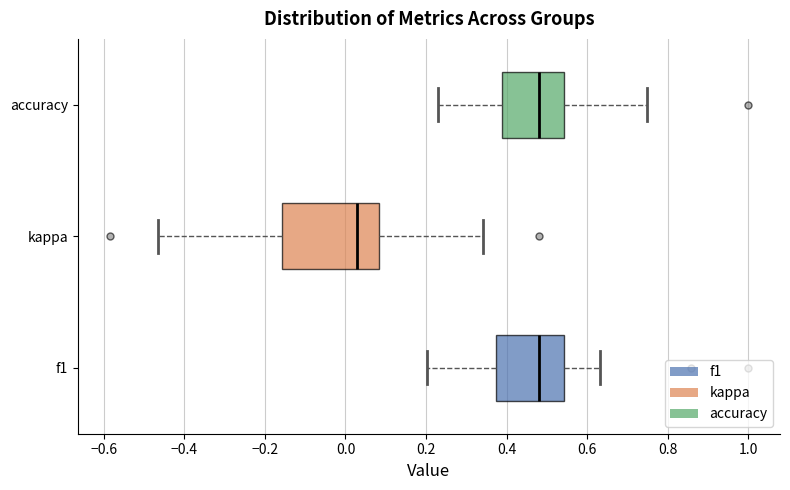

Reading bottom to top, transcribe this box plot: for each box, give where its median line is, the range the box spans, and where its two whiskers end, as read against the x-axis. The values are not printed on the chart, so give them approximately, as read against the axis.

f1: median 0.48, box 0.38 to 0.54, whiskers 0.20 to 0.64
kappa: median 0.02, box -0.16 to 0.08, whiskers -0.46 to 0.34
accuracy: median 0.48, box 0.38 to 0.54, whiskers 0.24 to 0.76